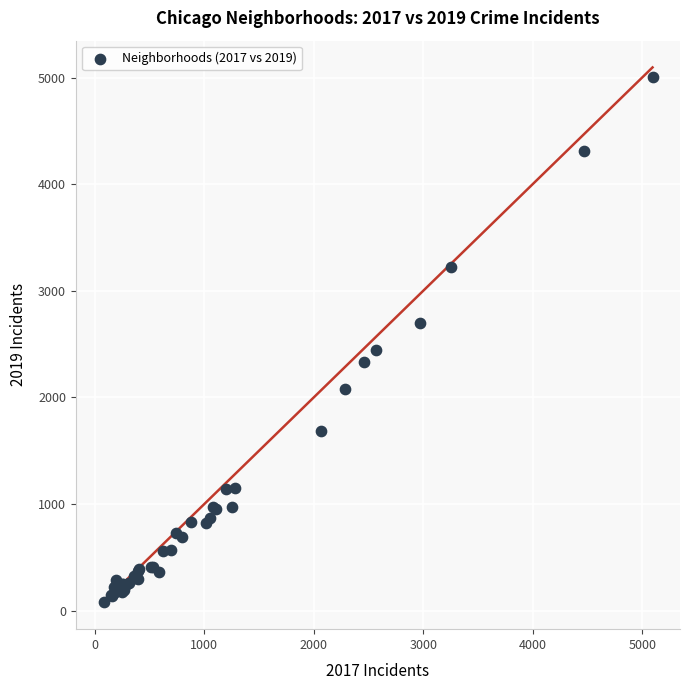

What Y value in the scatter plot is closest to 2542?

2441